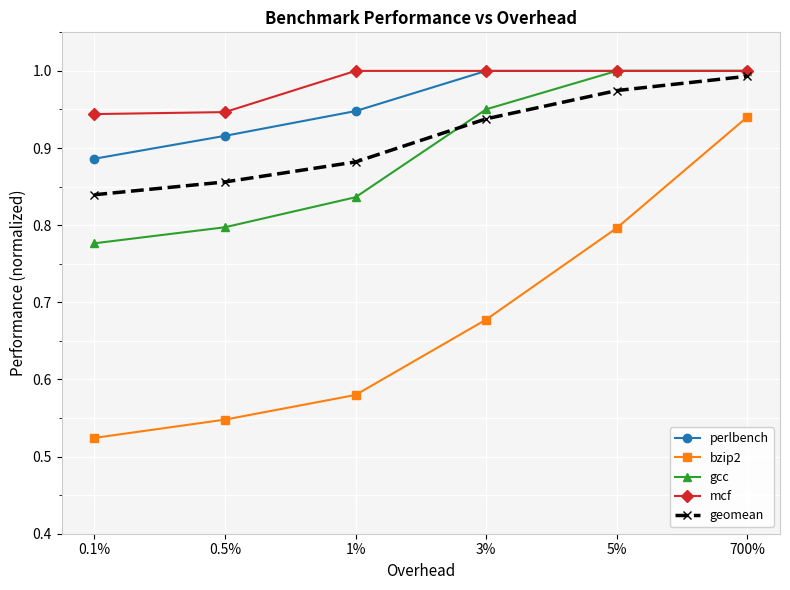

Does the chart display data point markers on the line(s)?

Yes